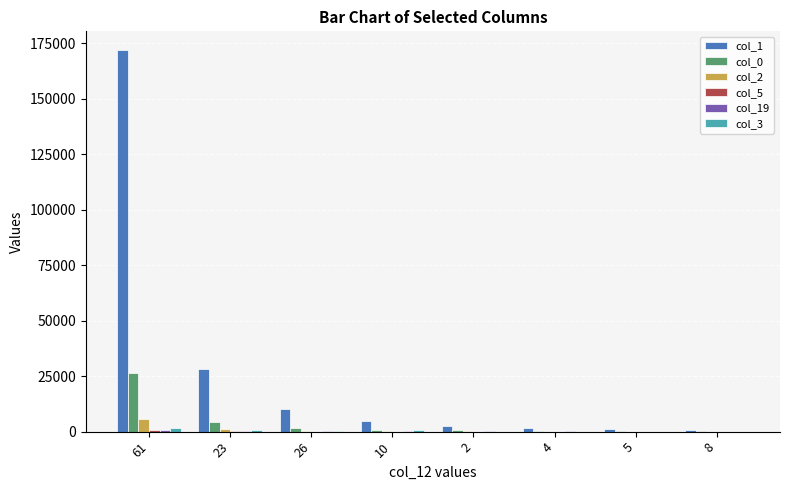

Which series has the largest total across all categories?

col_1